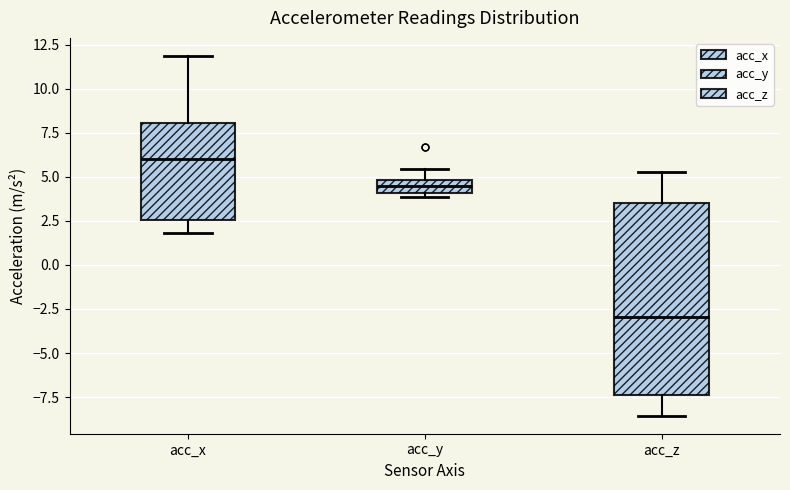

Where is the upper edge of the box for acc_y on the y-axis? The values are not printed on the chart, so give them approximately, as read against the axis.

5.0